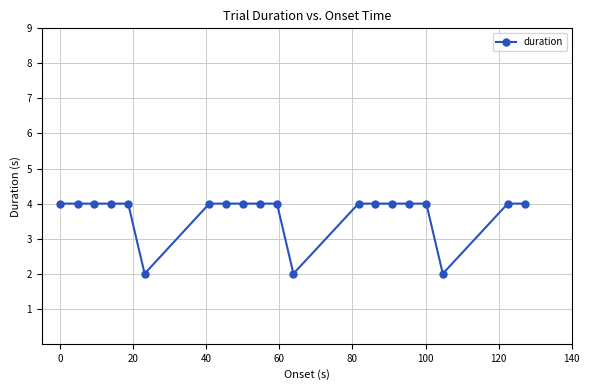

How many series are shown in this chart?

1